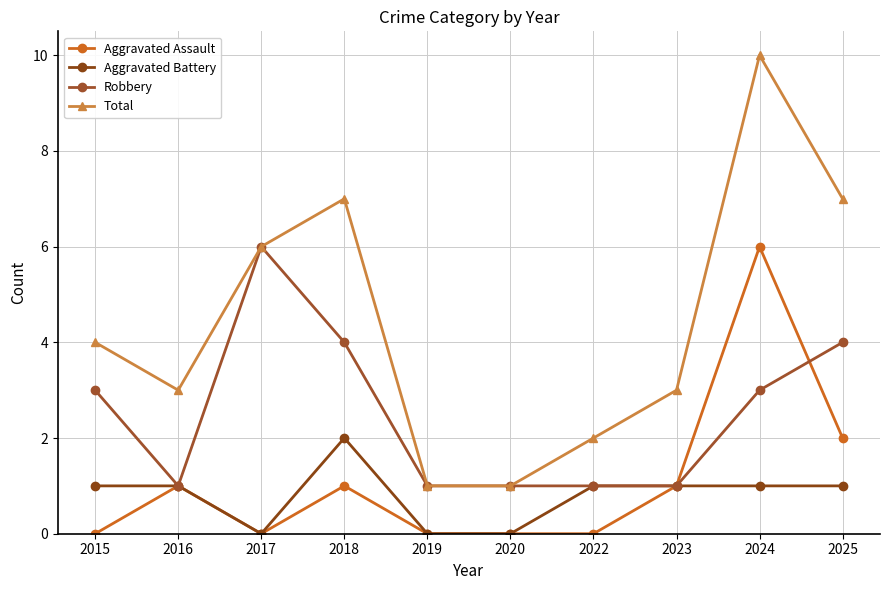

At 2024, list the series in order from largest to smallest.

Total, Aggravated Assault, Robbery, Aggravated Battery